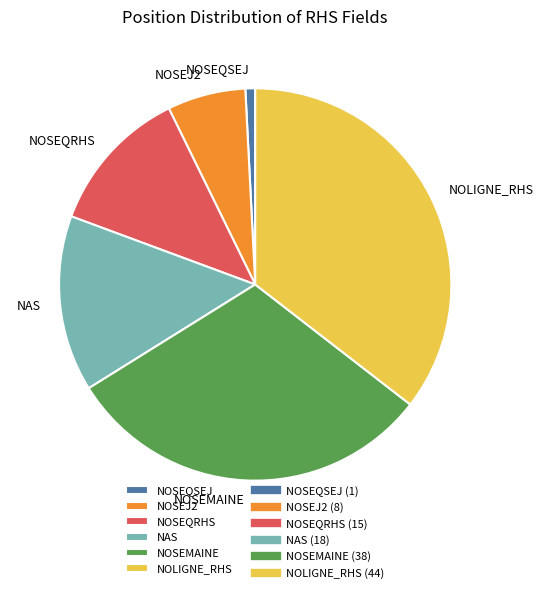

Is the sum of NAS and NOSEMAINE greater than half?

No